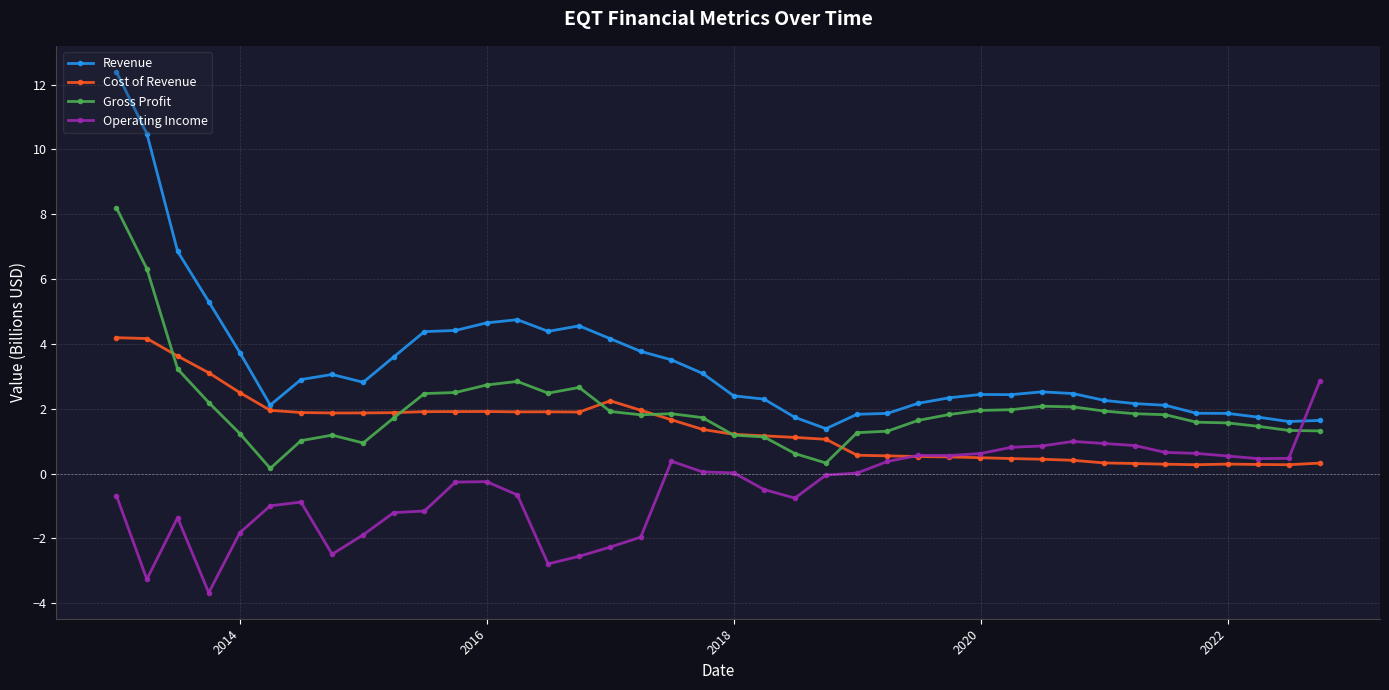

What is the difference between the second highest and second lowest values in the Cost of Revenue series?

3.9